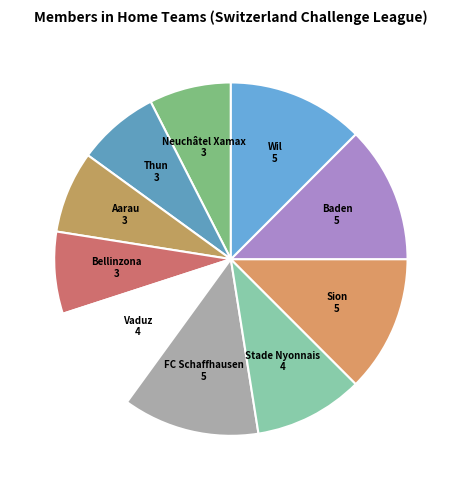

Is there any slice that represents more than half of the pie?

No